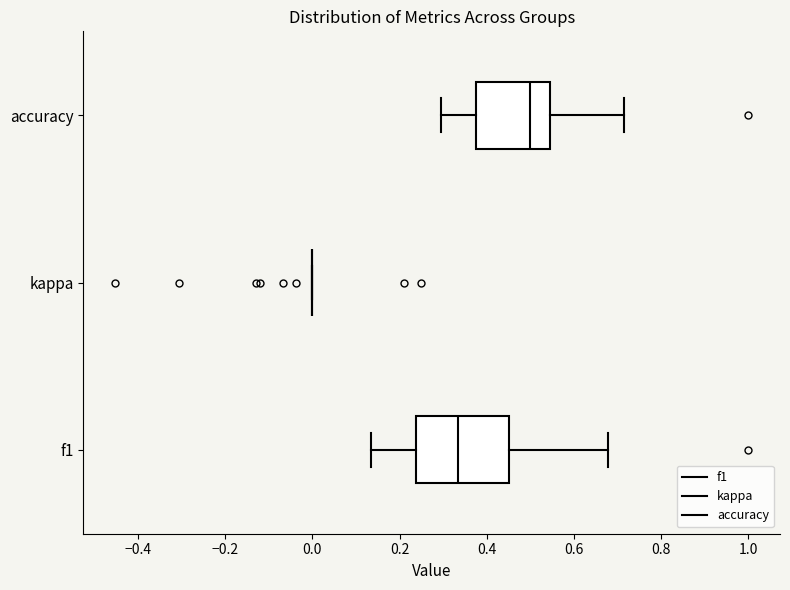

Where is the right edge of the box for accuracy on the x-axis? The values are not printed on the chart, so give them approximately, as read against the axis.

0.54